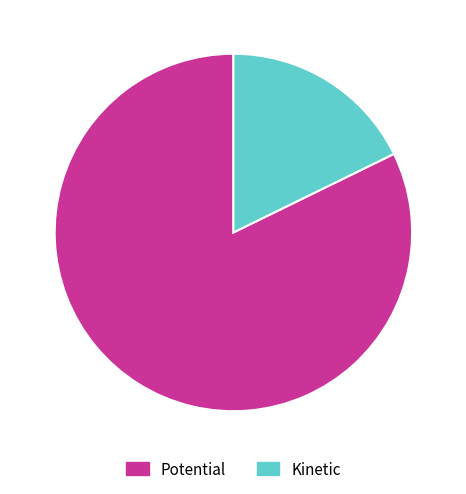

Approximately how many times larger is the value at Potential compared to Kinetic?

4.6